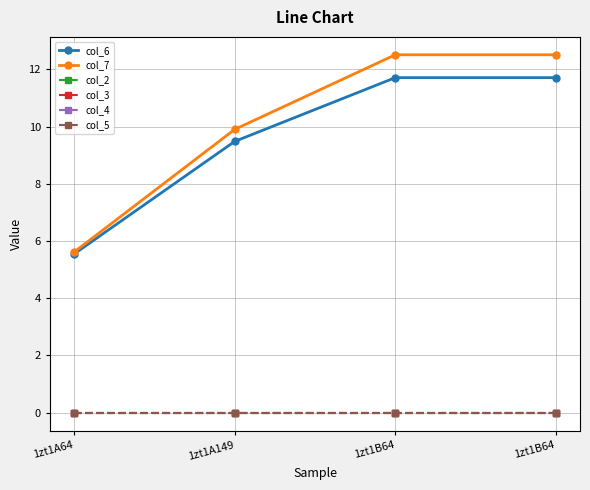

What is the label of the 4th point from the left?

1zt1B64